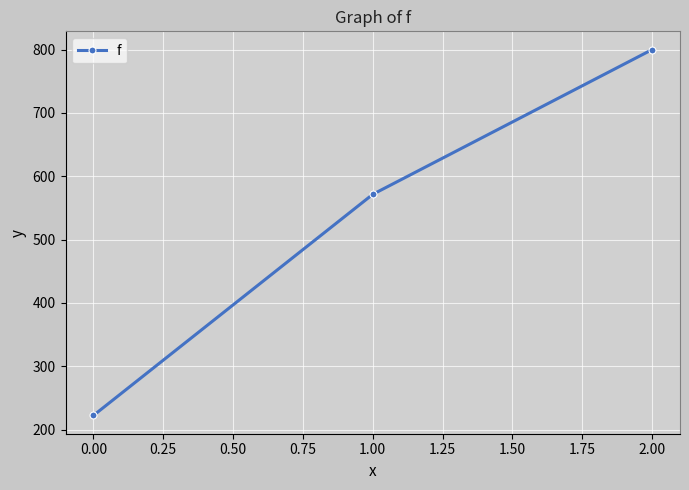

Is it true that the value at 0.00 is 89.8?

False